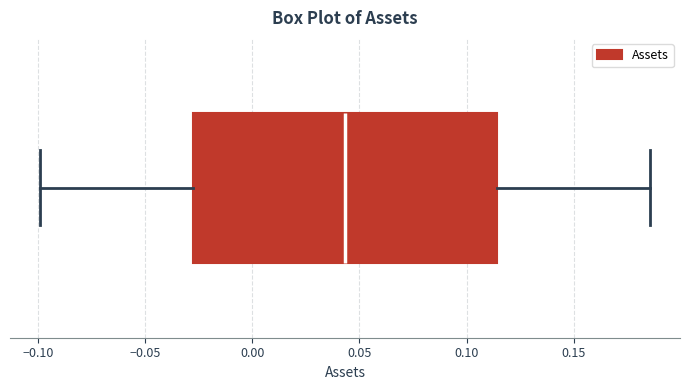

Transcribe this box plot: give where the median line is, the range the box spans, and where the two whiskers end, as read against the x-axis. The values are not printed on the chart, so give them approximately, as read against the axis.

median 0.045, box -0.030 to 0.115, whiskers -0.100 to 0.185